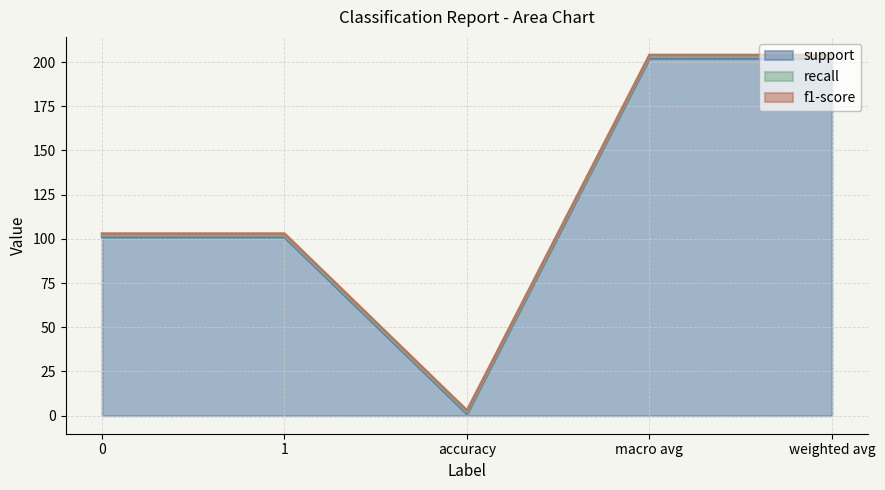

Reading left to right, list all the values displayed in this chart.

support: 0=101	1=101	accuracy=1	macro avg=202	weighted avg=202
recall: 0=1	1=1	accuracy=1	macro avg=1	weighted avg=1
f1-score: 0=1	1=1	accuracy=1	macro avg=1	weighted avg=1